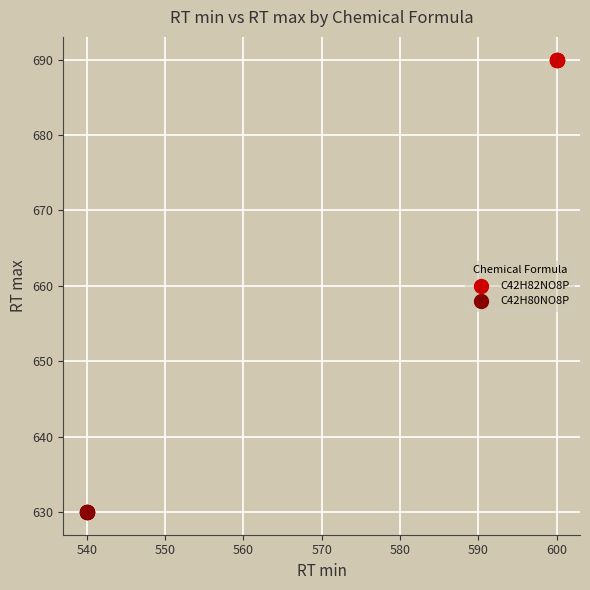

Which series reaches the minimum Y coordinate?

C42H80NO8P